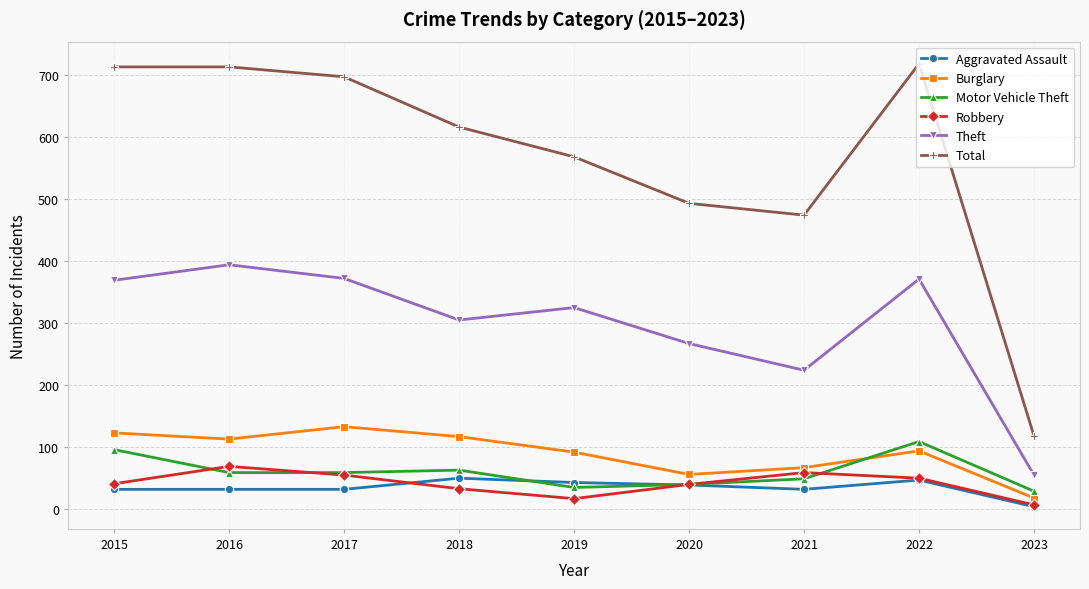

At how many categories does at least one series exceed 147?

8